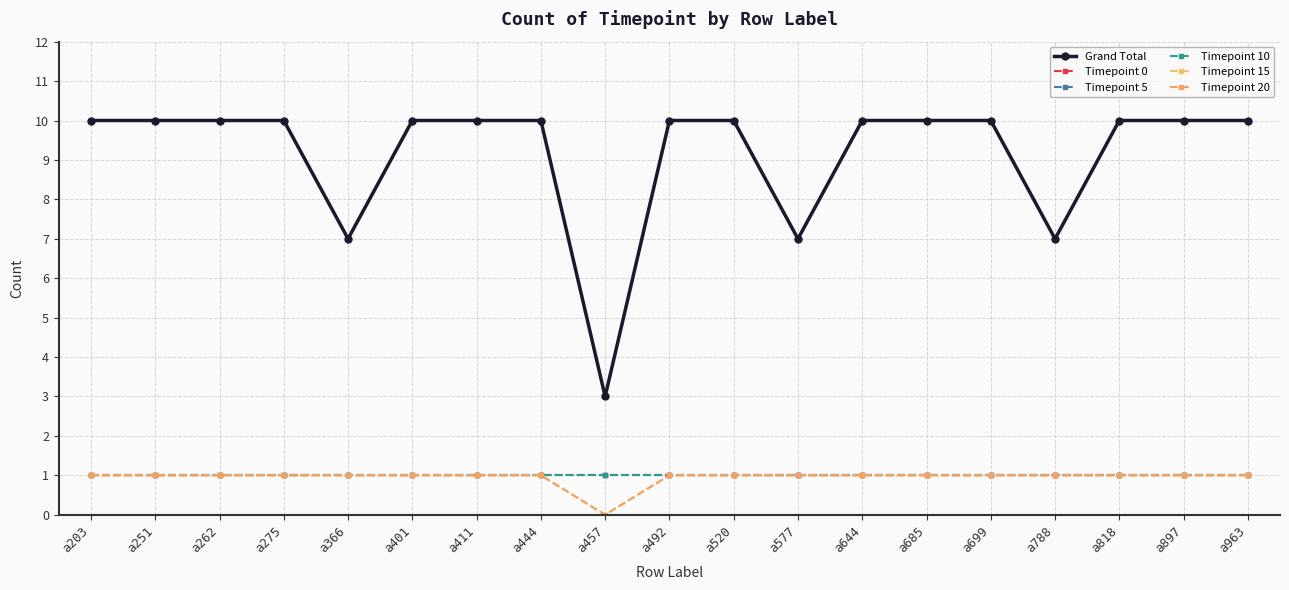

Is this an area chart (filled region under the line)?

No